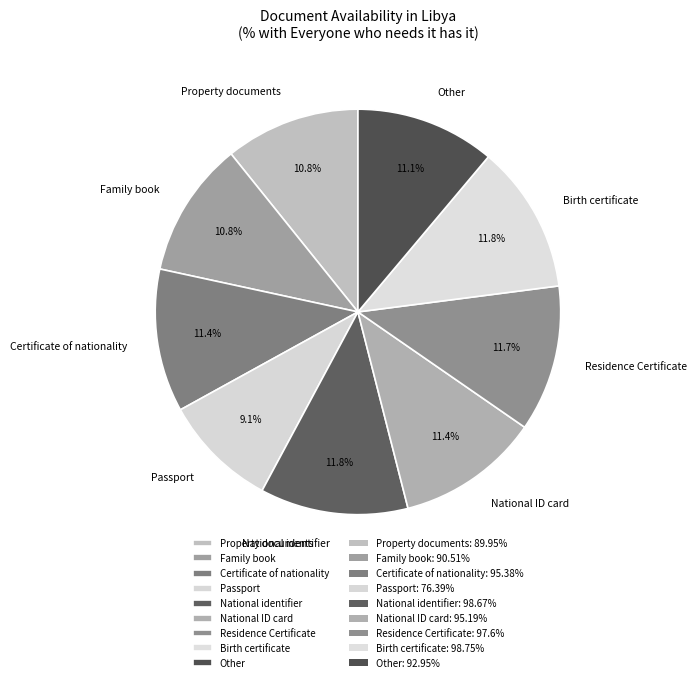

True or false: Other accounts for 11% of the total.

True